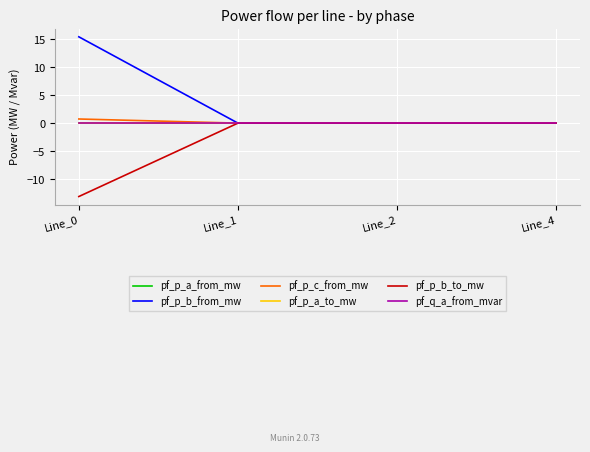

At which label does pf_p_c_from_mw reach its peak?

Line_0